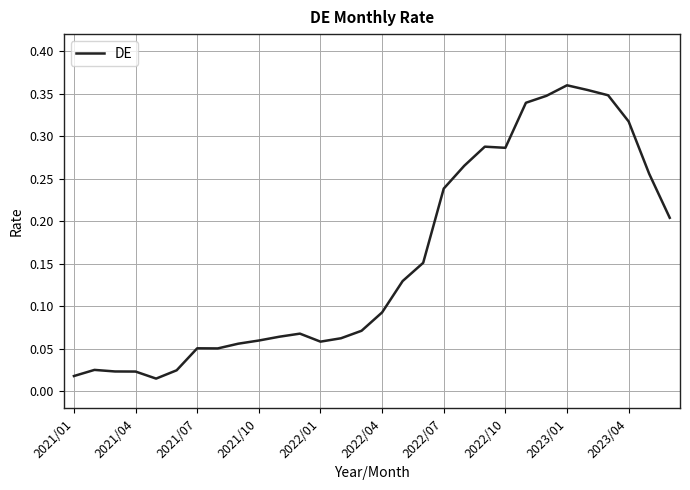

The value at 2022/01 is 0.0. True or false?

False